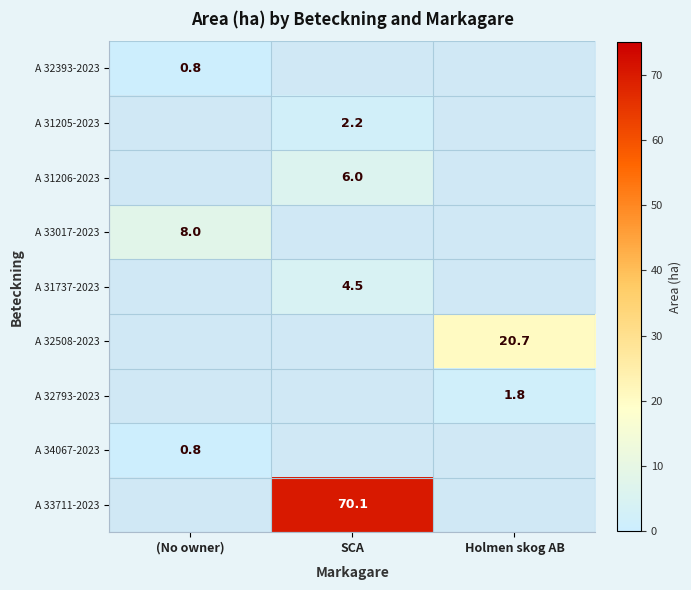

Is the value of A 32793-2023 at Holmen skog AB greater than the value of A 33017-2023 at (No owner)?

No